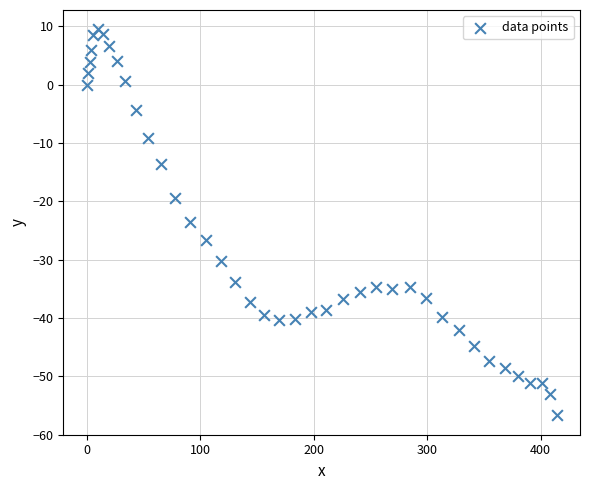

What is the range of X values (max minus min)?

414.0